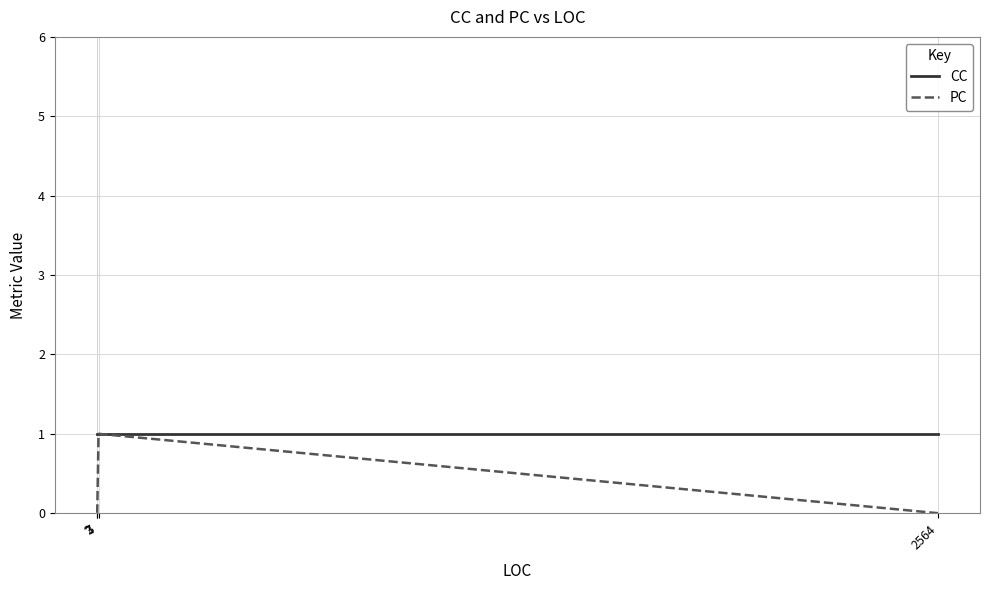

List the series in order of their overall mean, lowest first.

PC, CC